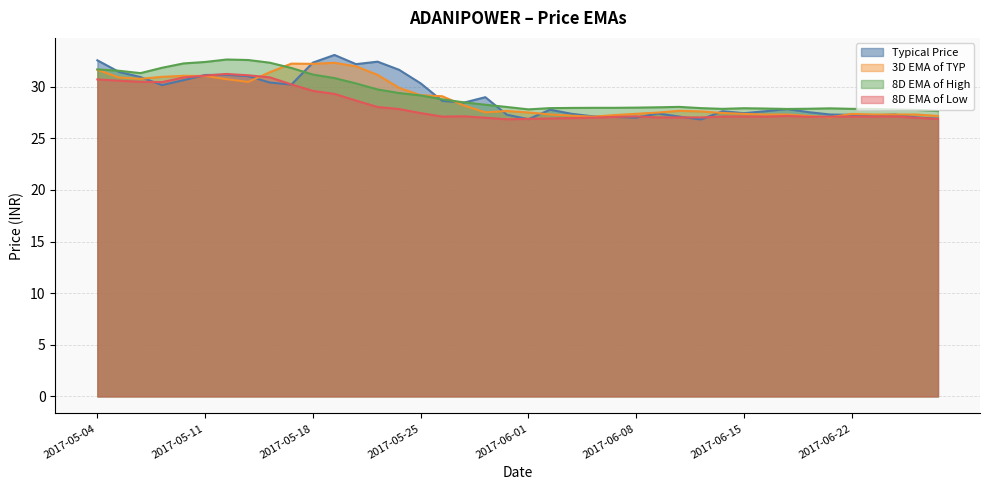

At which label does Typical Price reach its peak?

2017-05-19